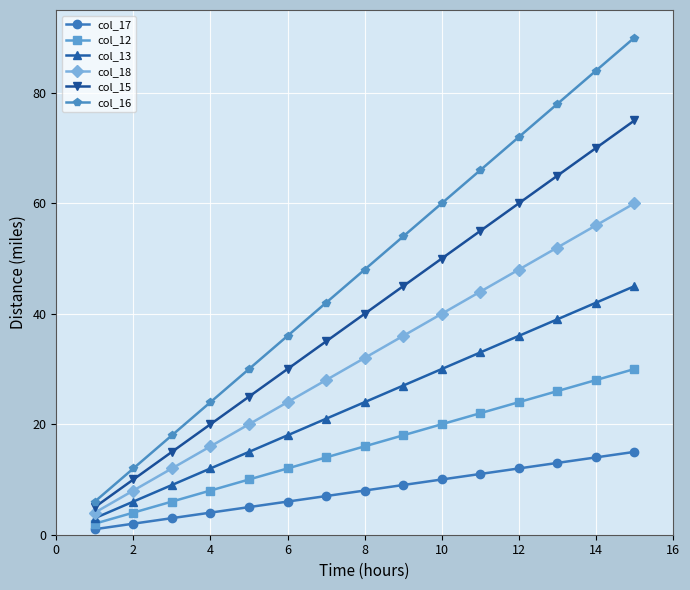

Reading left to right, transcribe all the data shown in this chart.

col_17: 1	2	3	4	5	6	7	8	9	10	11	12	13	14	15
col_12: 2	4	6	8	10	12	14	16	18	20	22	24	26	28	30
col_13: 3	6	9	12	15	18	21	24	27	30	33	36	39	42	45
col_18: 4	8	12	16	20	24	28	32	36	40	44	48	52	56	60
col_15: 5	10	15	20	25	30	35	40	45	50	55	60	65	70	75
col_16: 6	12	18	24	30	36	42	48	54	60	66	72	78	84	90